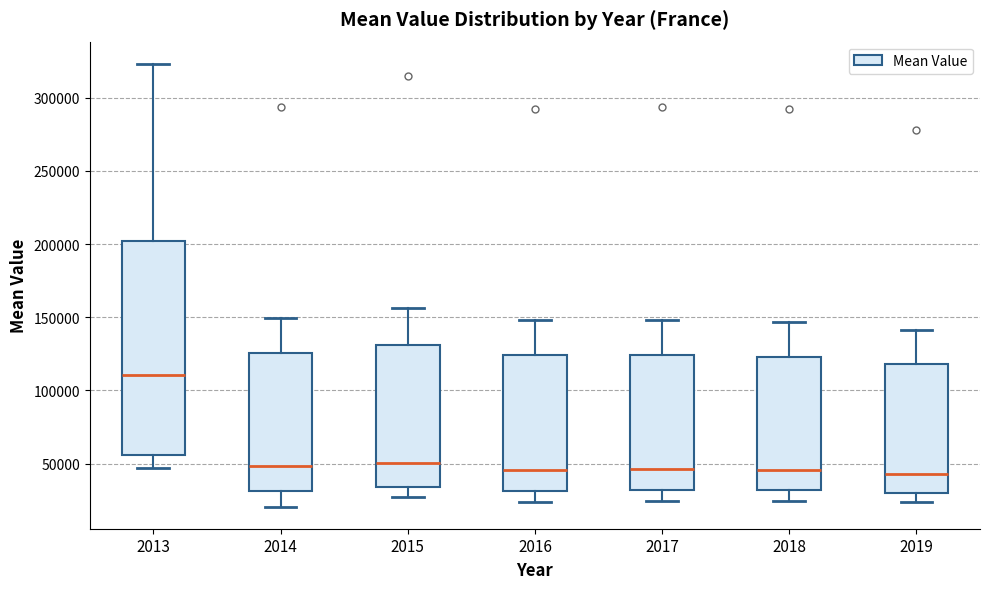

Where does the upper whisker of the box at x = 2013 end on the y-axis? The values are not printed on the chart, so give them approximately, as read against the axis.

325000